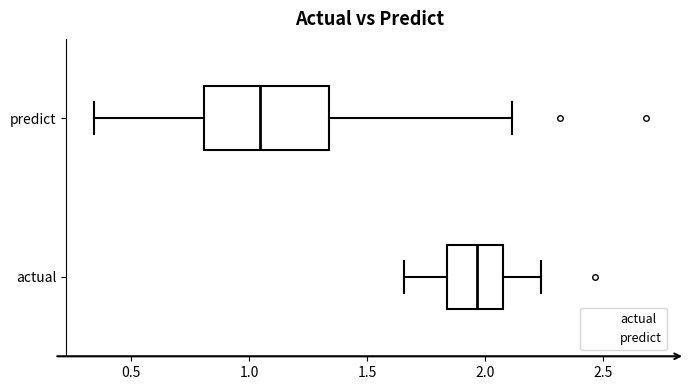

Where does the right whisker of the box for actual end on the x-axis? The values are not printed on the chart, so give them approximately, as read against the axis.

2.25